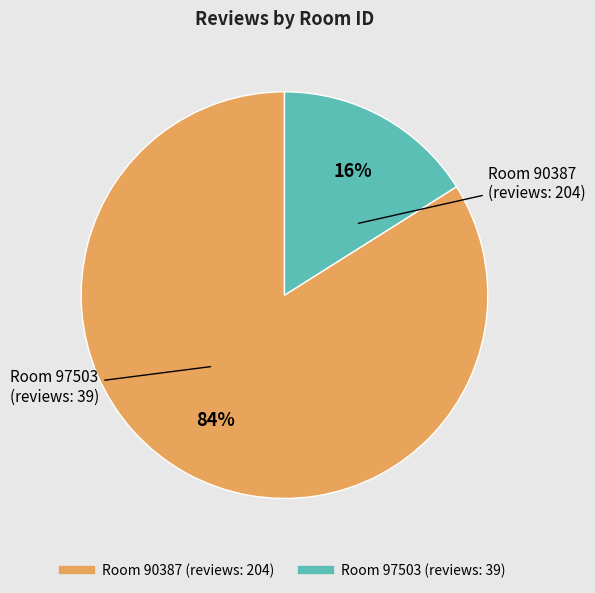

To the nearest percent, what is the difference between the largest and smallest slice percentages?

68%